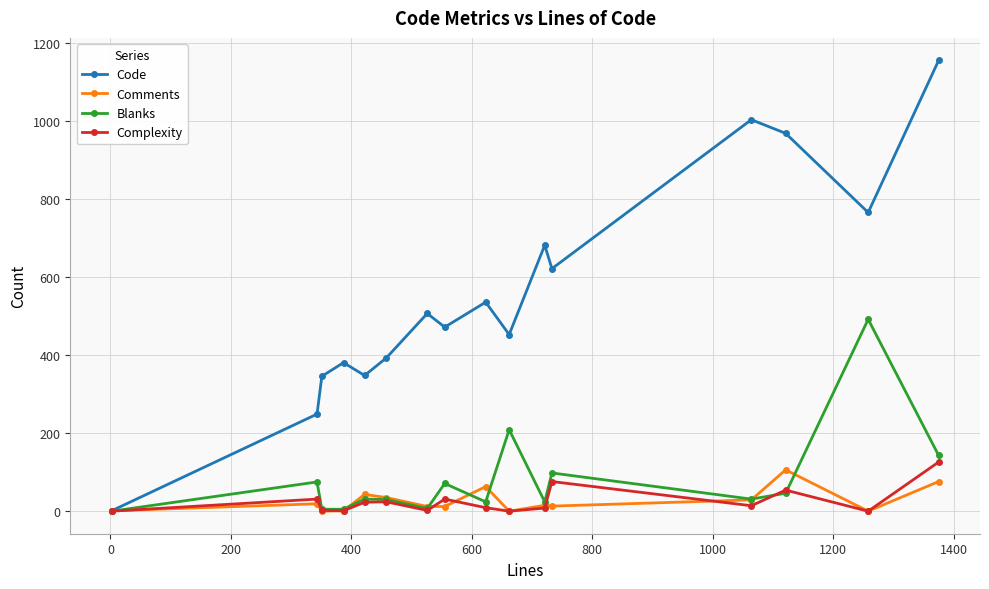

What is the average value of the Comments series?

27